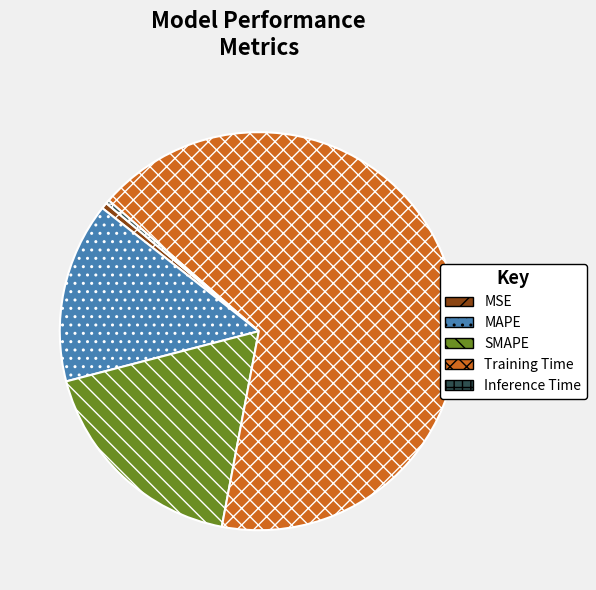

What is the largest slice in the pie chart?

Training Time